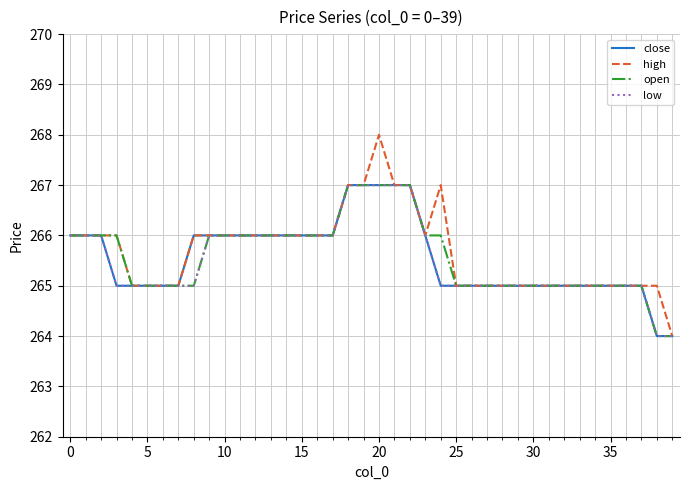

Which series has the widest spread of values?

high